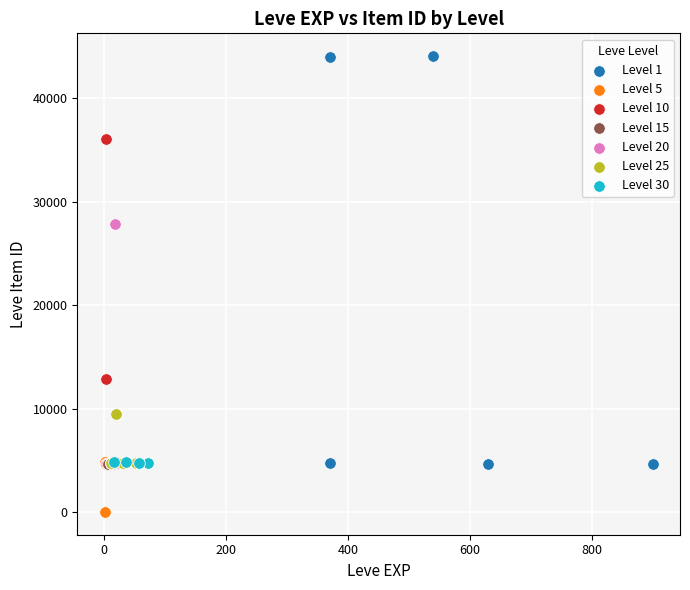

Which series has the widest spread of Y values?

Level 1